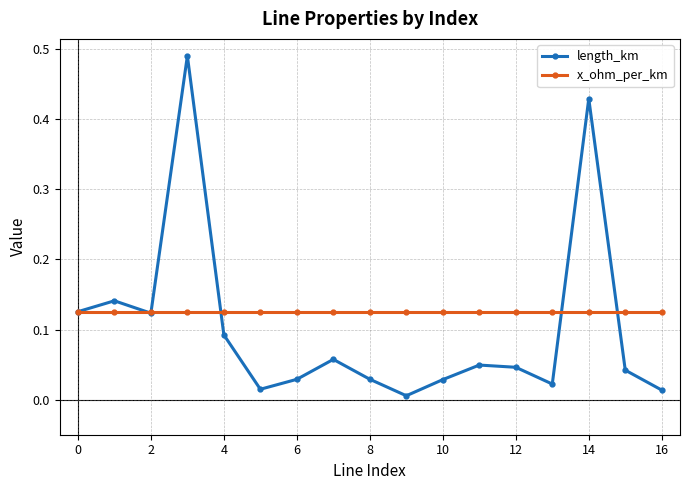

List the series in order of their peak value, highest first.

length_km, x_ohm_per_km